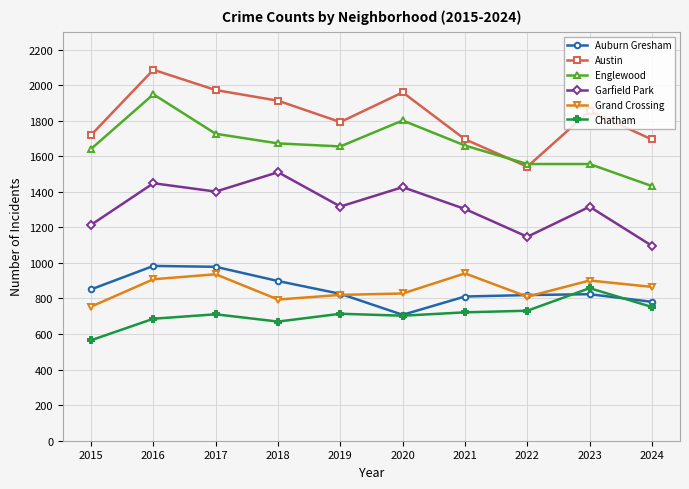

What are all the series names shown in the legend?

Auburn Gresham, Austin, Englewood, Garfield Park, Grand Crossing, Chatham